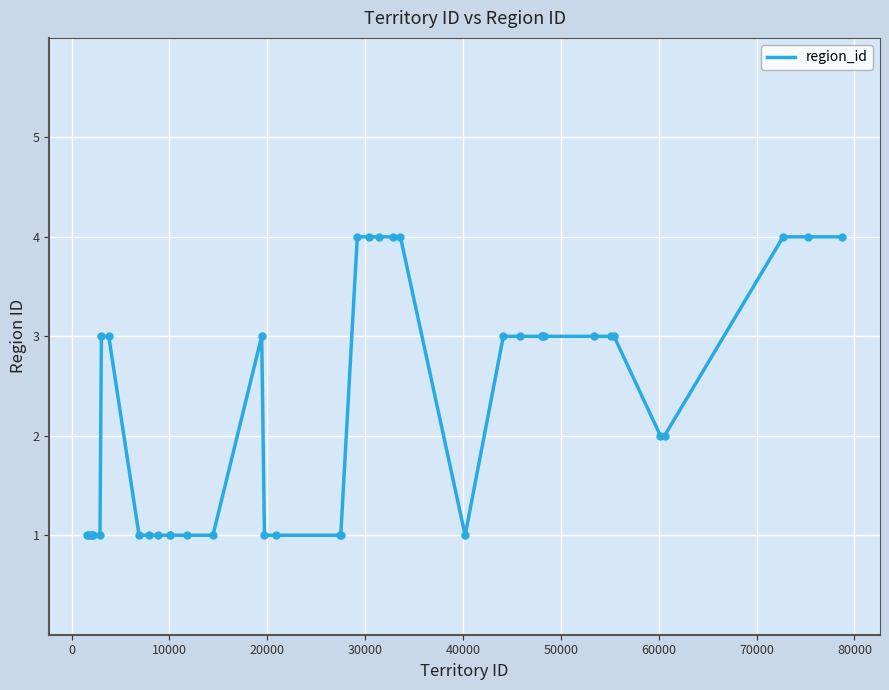

What is the maximum value shown in the chart?

4